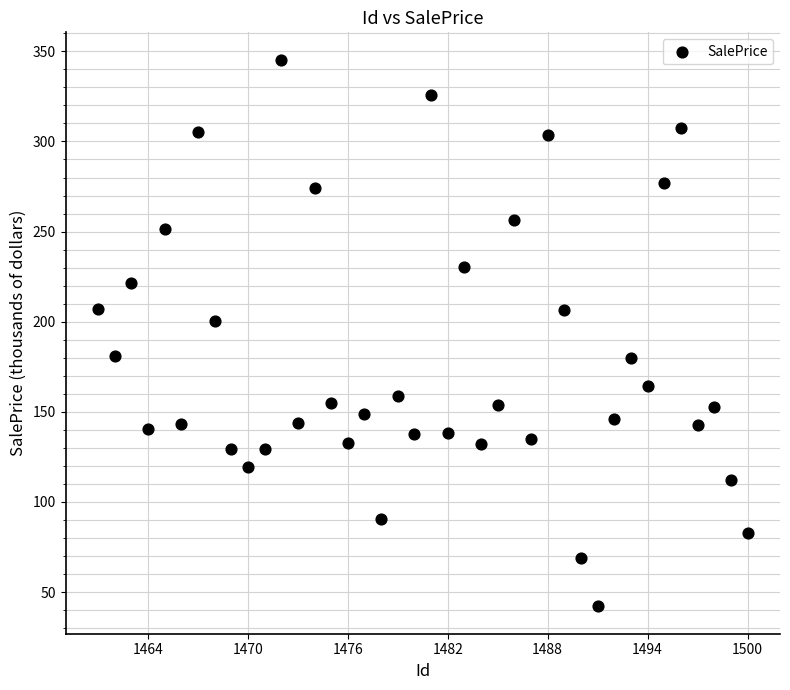

What is the range of X values (max minus min)?

39.0